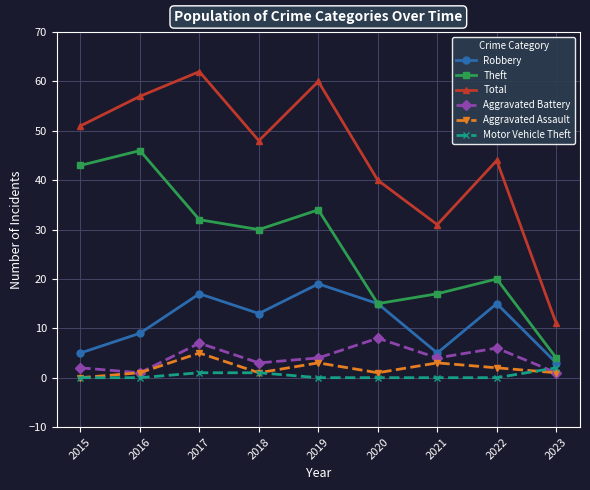

Which series changed the most between 2021 and 2023?

Total